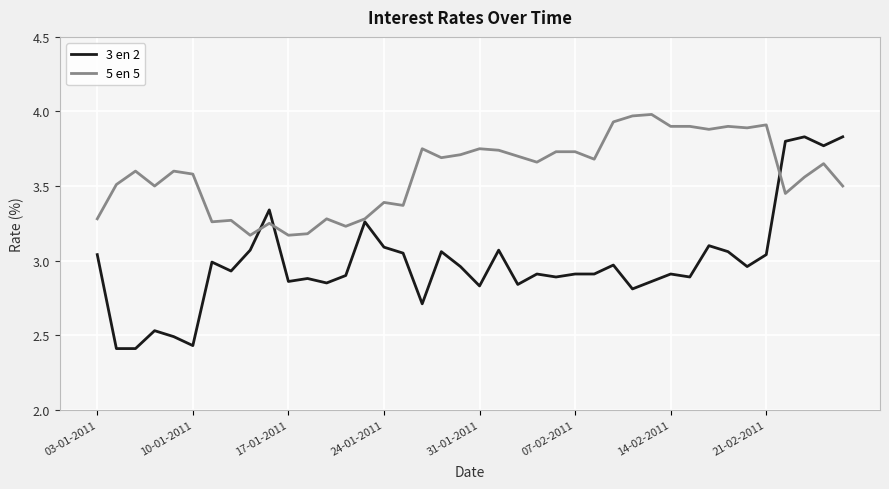

Which series has the widest spread of values?

3 en 2